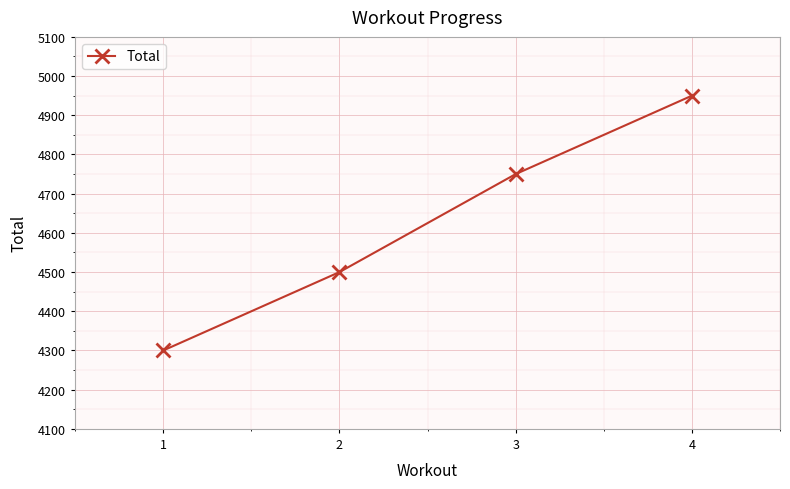

Where is the data nearest to the value 4625?

2